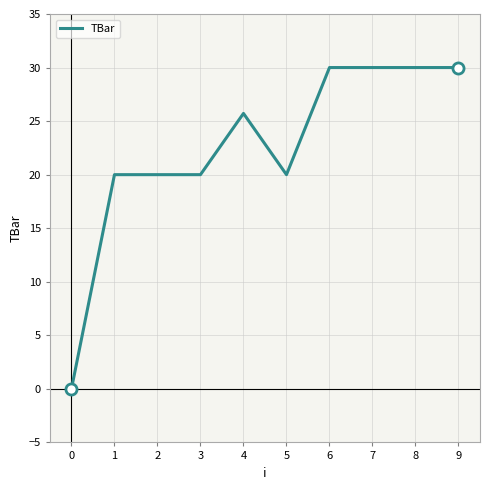

Reading left to right, what are all the values shown in this chart?

0.0	20.0	20.0	20.0	25.7	20.0	30.0	30.0	30.0	30.0